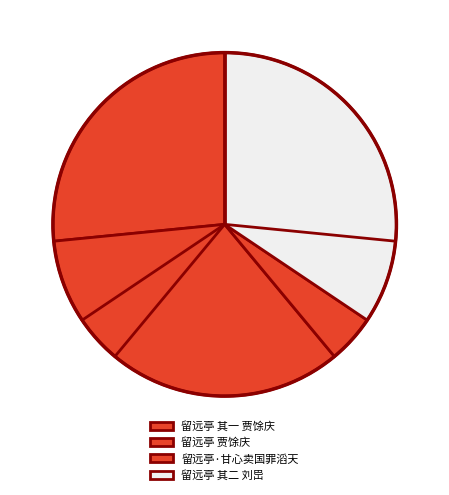

What percentage do 留远亭 贾馀庆 and 留远亭 其二 刘岊 together represent?

68.9%